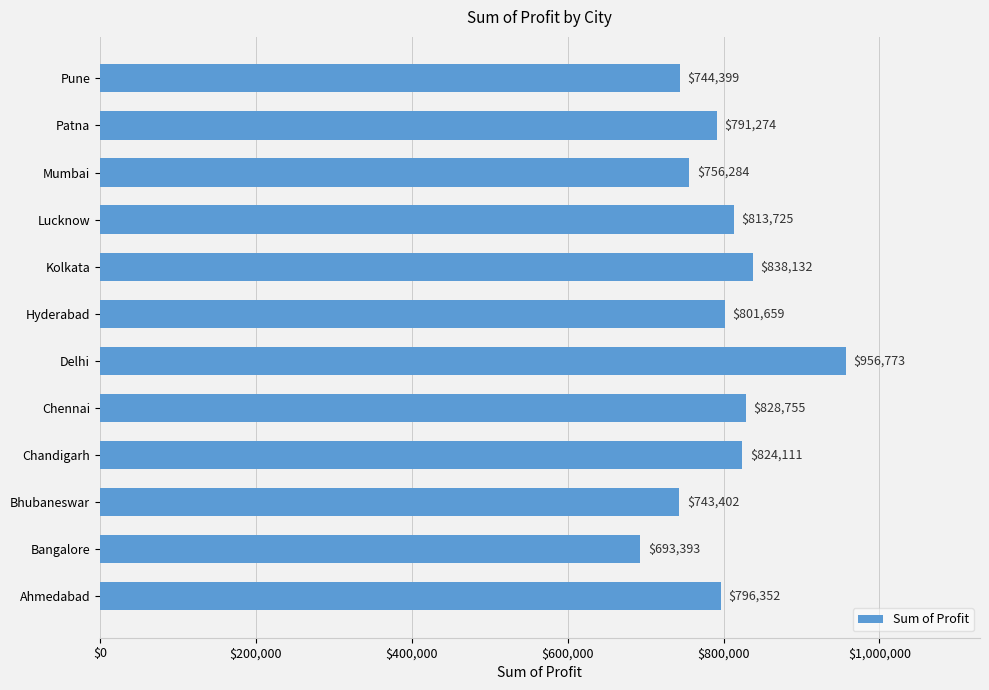

How many values are below 801659?

6